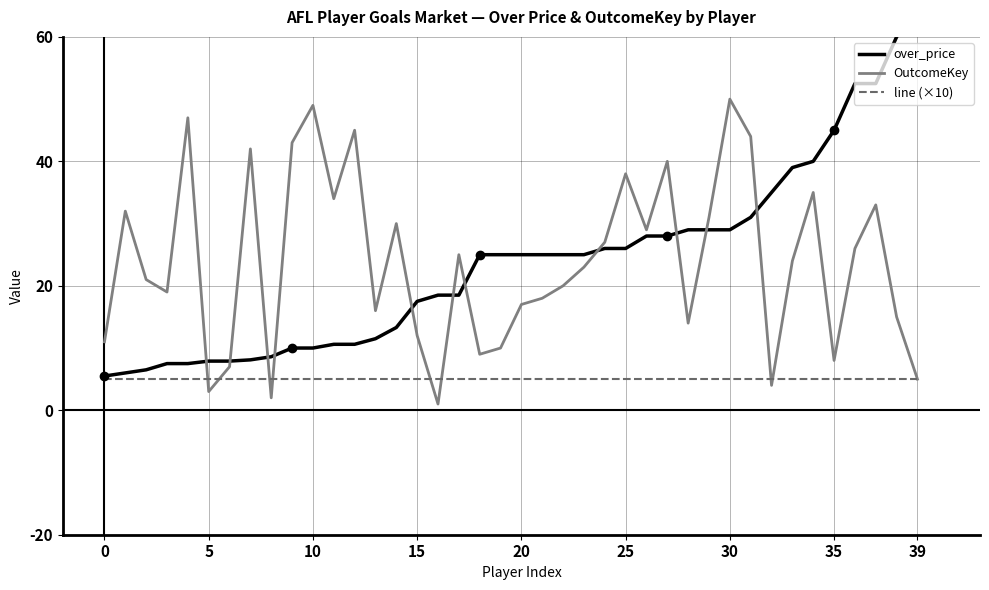

At how many categories does at least one series exceed 47?

6